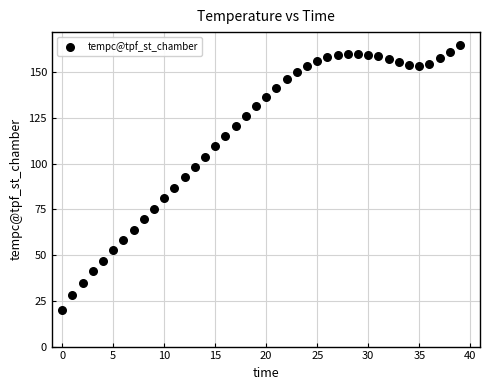

What is the range of Y values (max minus min)?

144.7